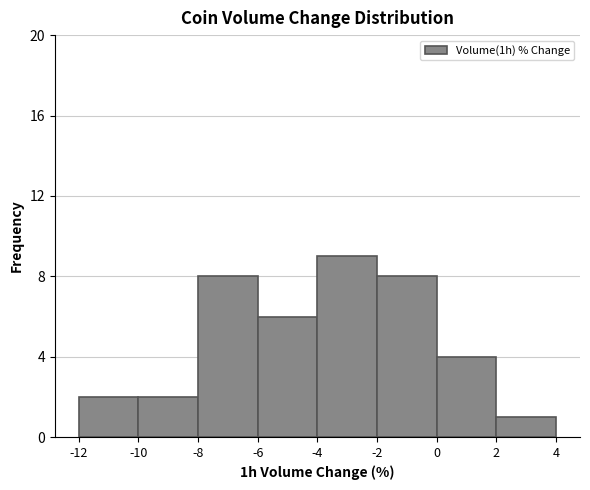

Which range on the x-axis has the tallest bar?

-4 to -2